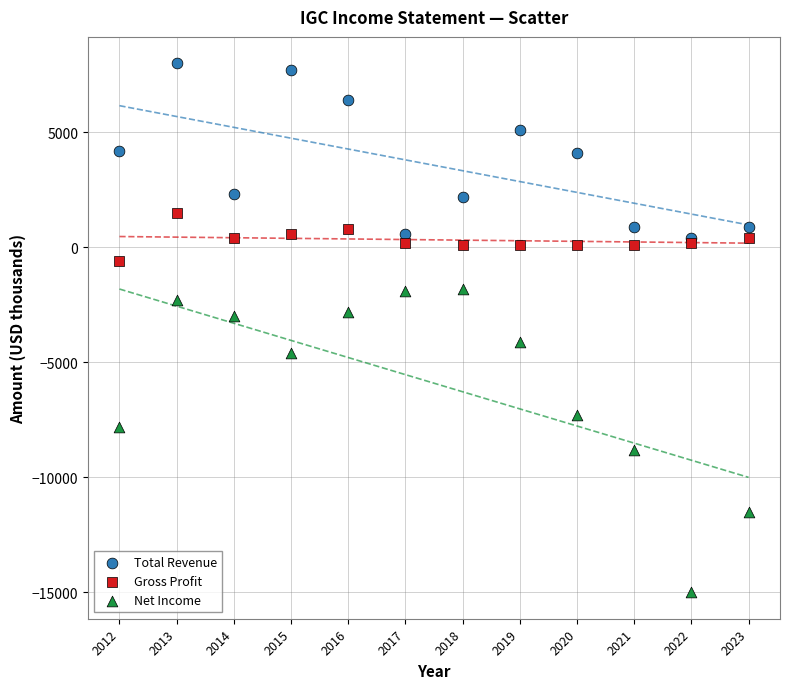

Which series reaches the minimum Y coordinate?

Net Income